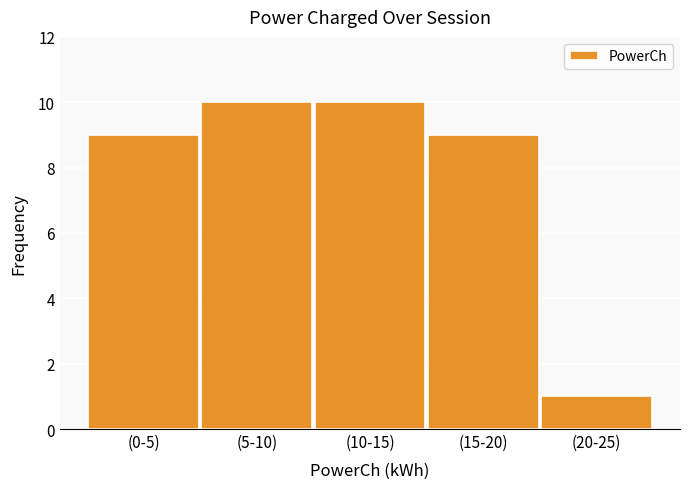

Reading right to left, transcribe all the data shown in this chart.

(20-25)=1	(15-20)=9	(10-15)=10	(5-10)=10	(0-5)=9